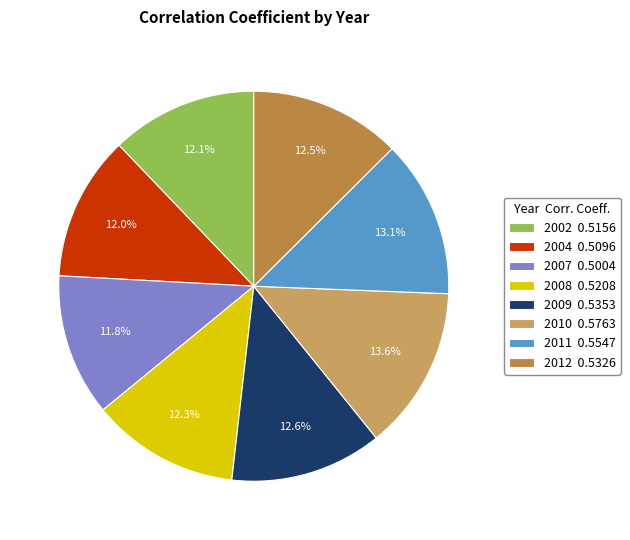

Count the number of slices in the pie.

8